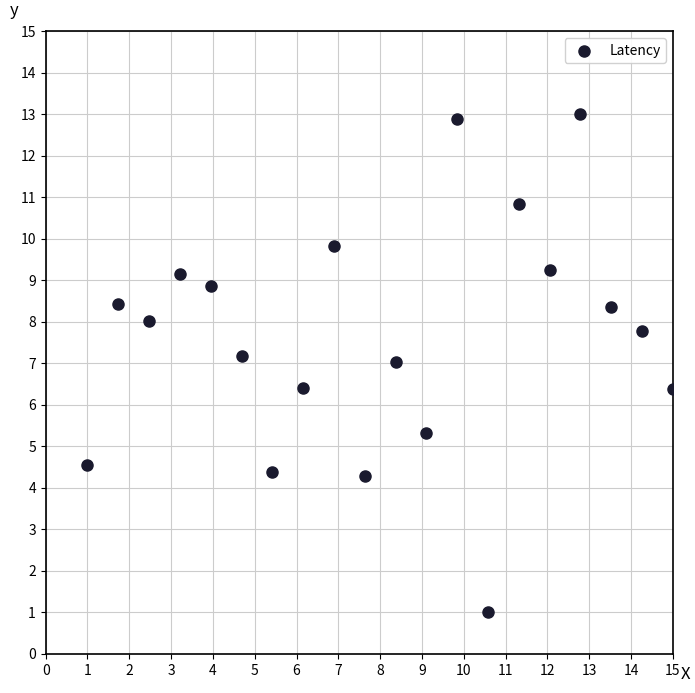

What is the range of X values (max minus min)?

14.0